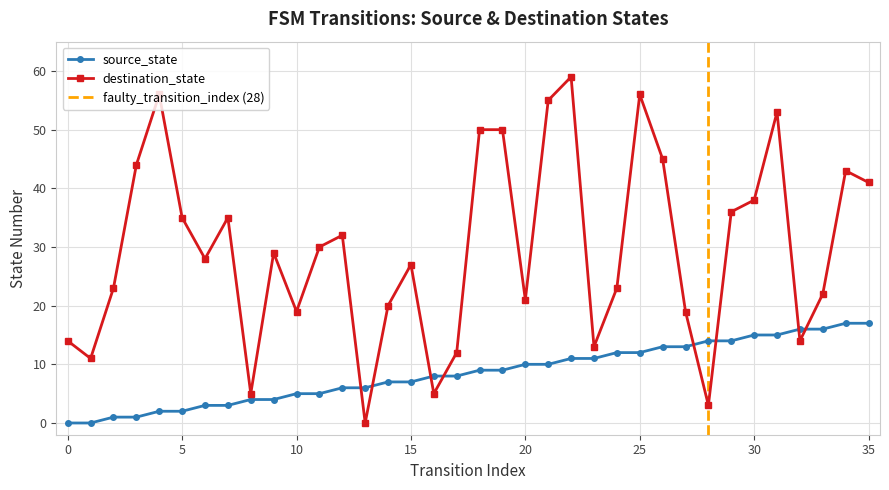

How many data points in destination_state are above 29?

17